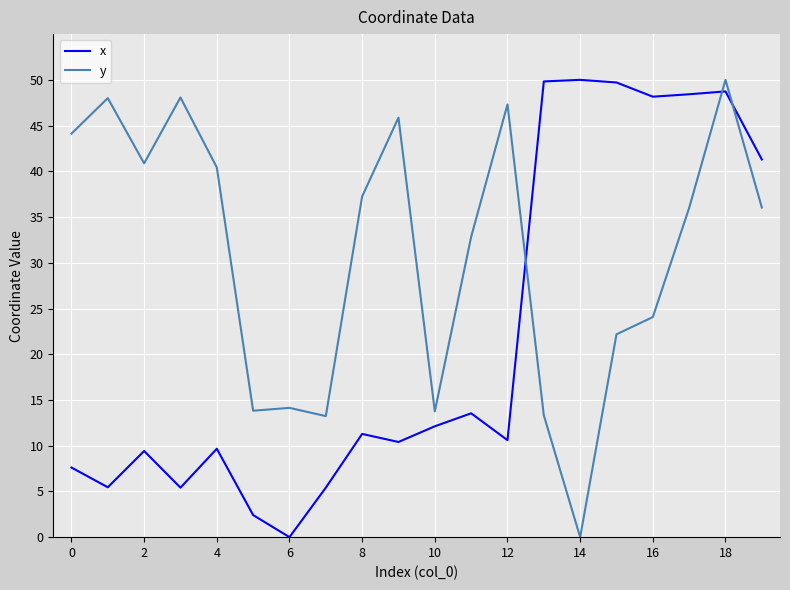

Which series has the largest total across all categories?

y